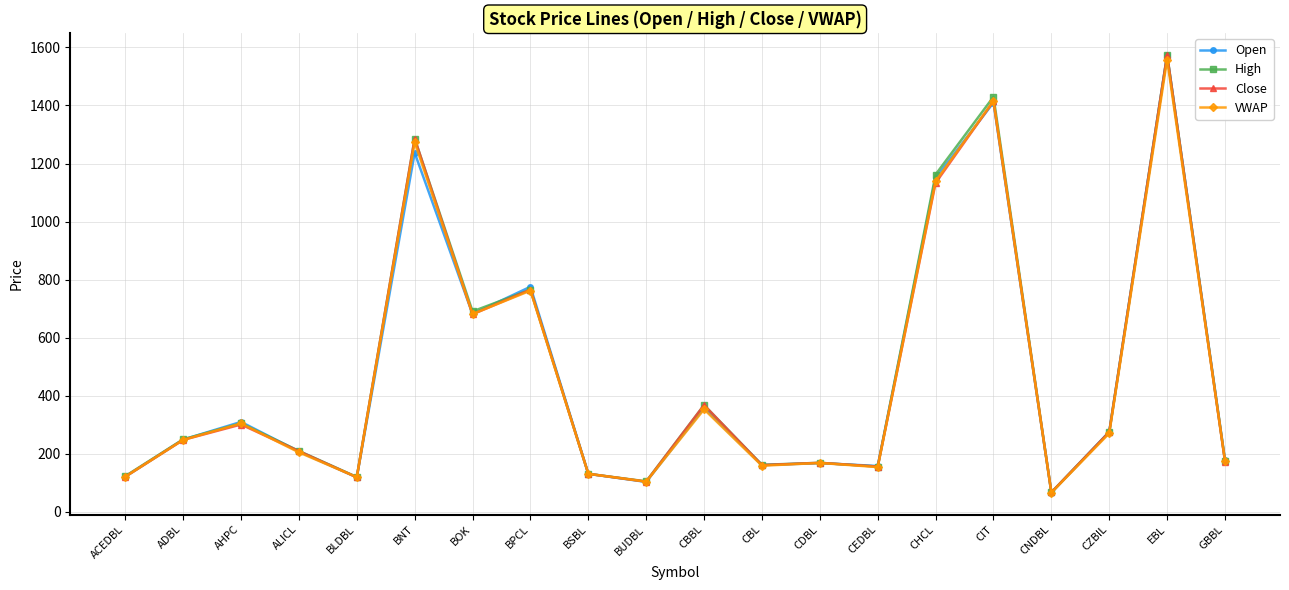

Is it true that Open equals 70.6 at CZBIL?

False